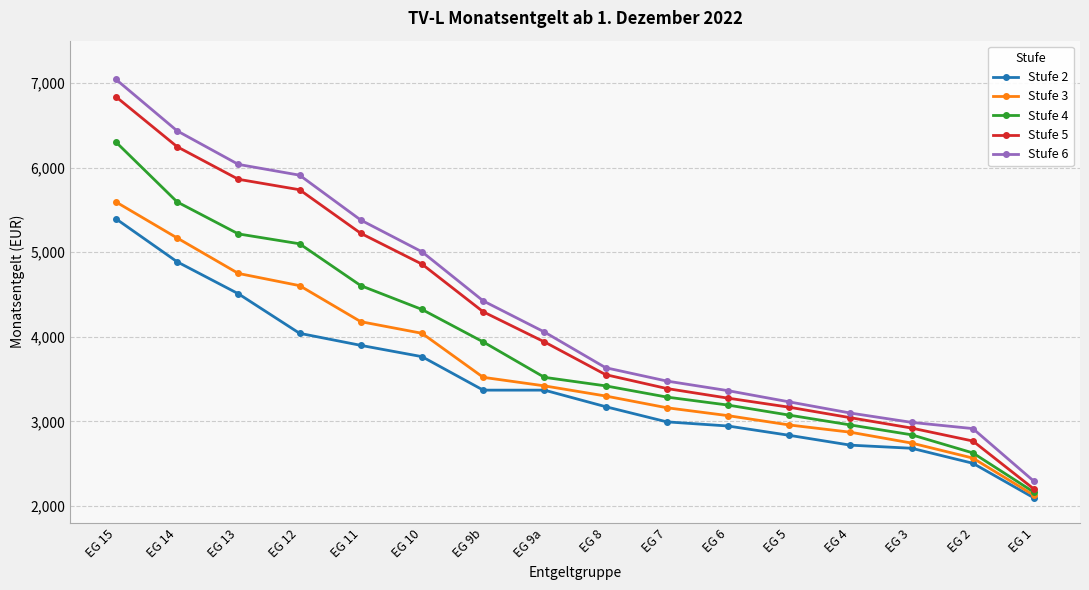

How many lines are shown in the chart?

5